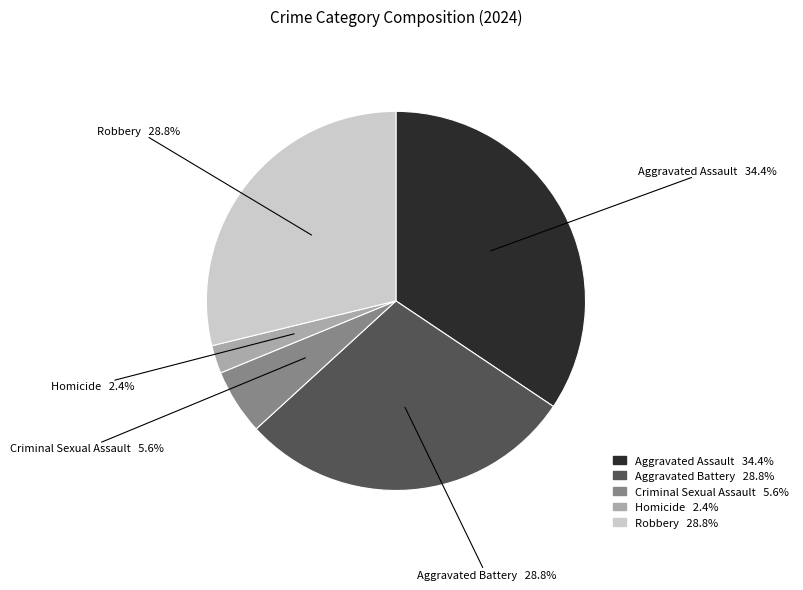

To the nearest percent, what is the difference between the Aggravated Assault and Homicide slice percentages?

32%